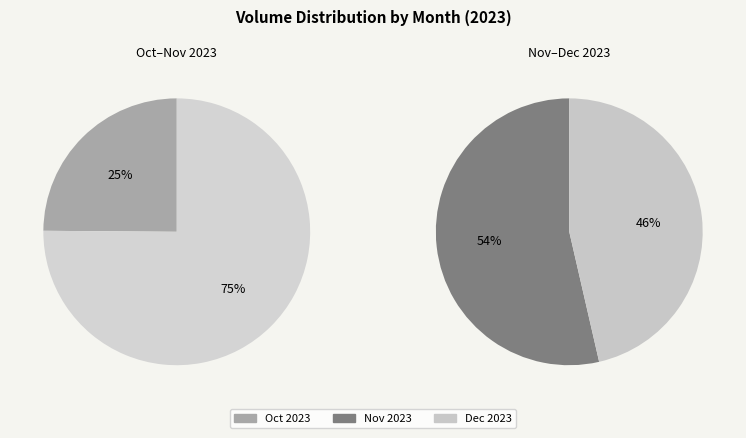

The 23 slice represents 15% of the pie. True or false?

False